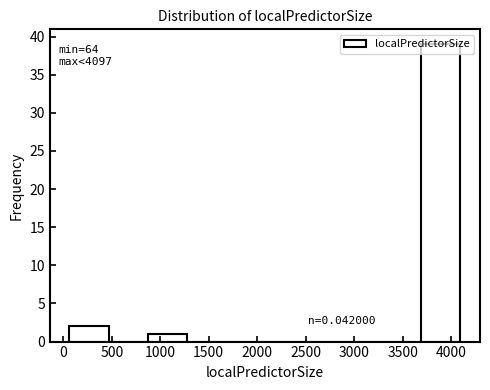

Which range on the x-axis has the tallest bar?

3700 to 4100